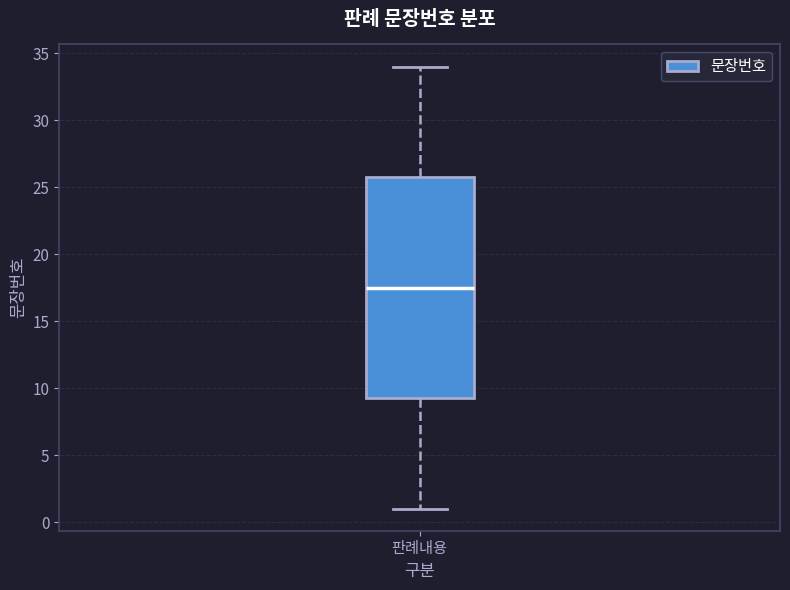

Read this box plot against the y-axis: the position of the median line, the range covered by the box, and the ends of both whiskers. The values are not printed on the chart, so give them approximately, as read against the axis.

median 17.5, box 9.5 to 26.0, whiskers 1.0 to 34.0